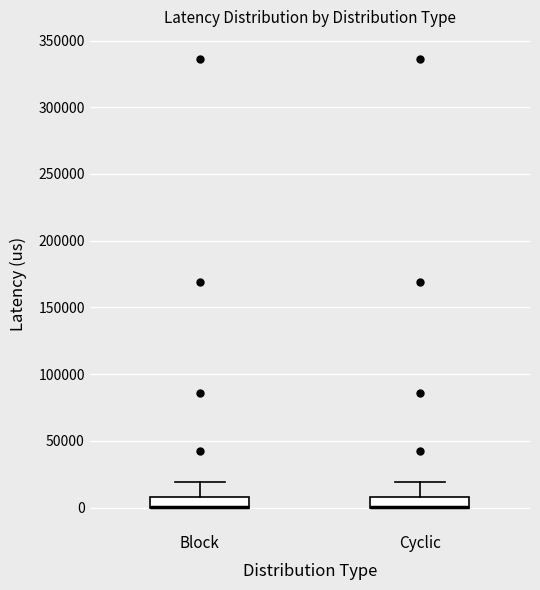

Reading left to right, transcribe this box plot: for each box, give where its median line is, the range the box spans, and where its two whiskers end, as read against the y-axis. The values are not printed on the chart, so give them approximately, as read against the axis.

Block: median 0 (drawn on the box's lower edge), box 0 to 10000, whiskers 0 to 20000
Cyclic: median 0 (drawn on the box's lower edge), box 0 to 10000, whiskers 0 to 20000